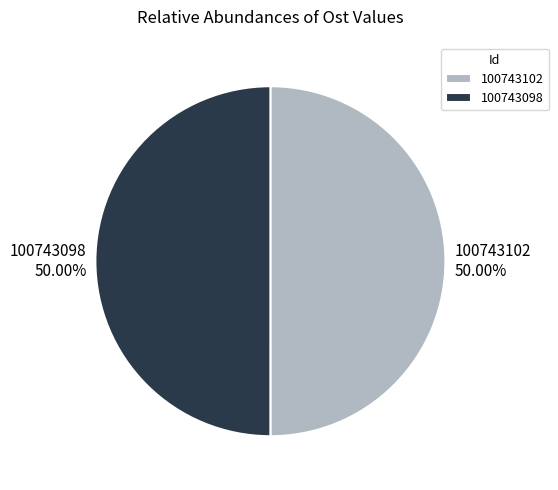

What portion of the pie excludes 100743102?

50.0%